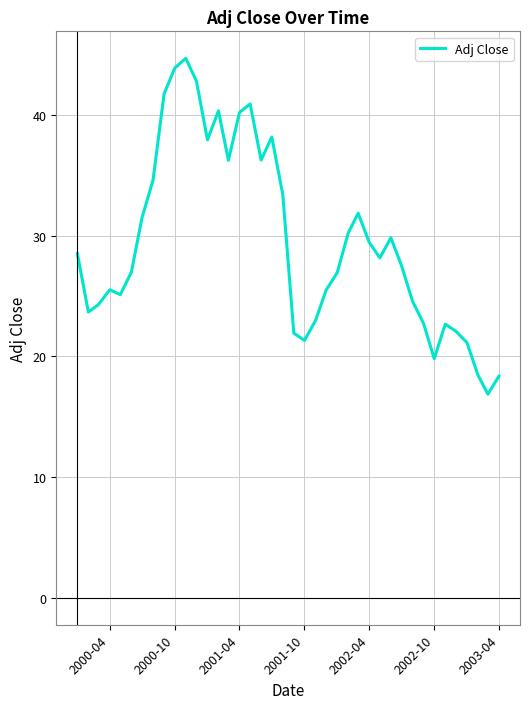

What is the difference between the maximum and minimum values?

27.8